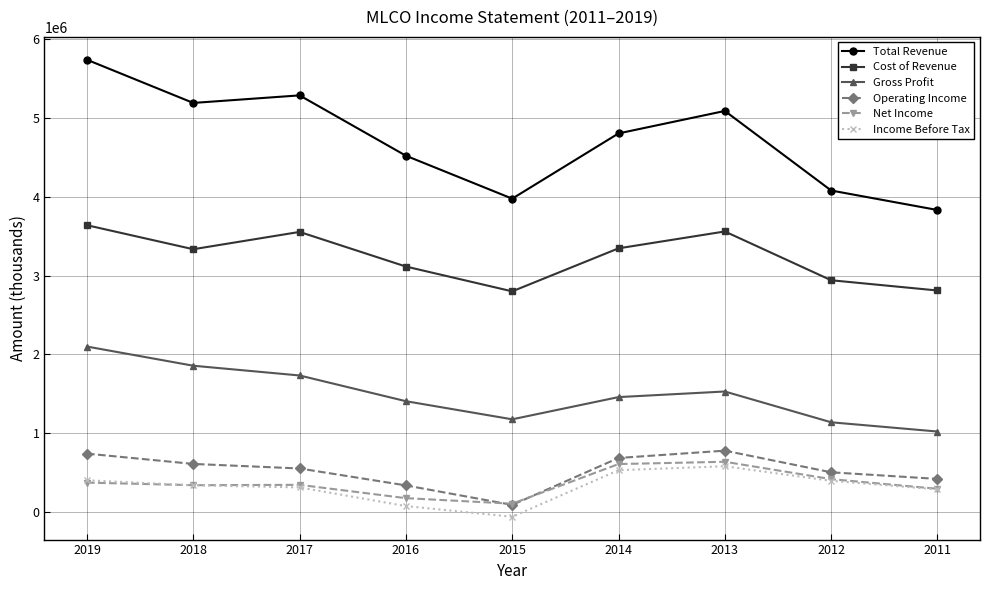

True or false: Income Before Tax and Cost of Revenue cross at least once.

False